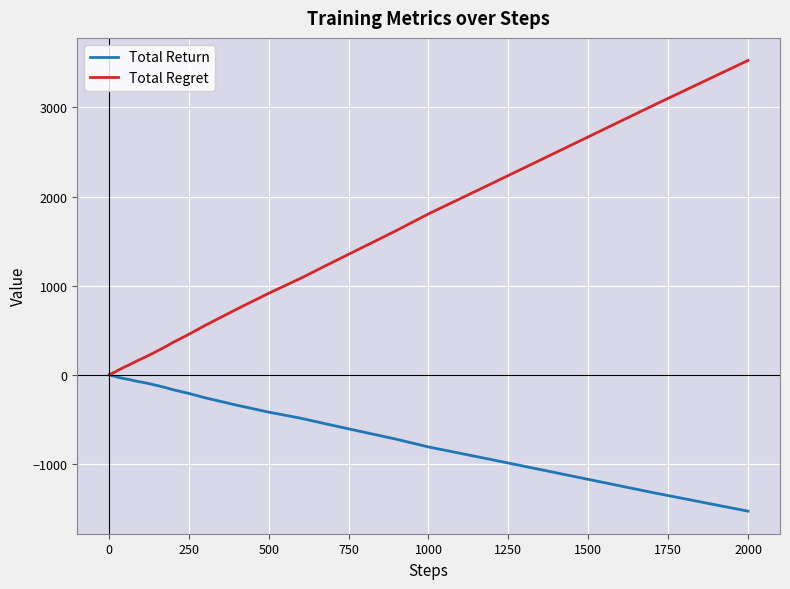

Which series has the largest range (max minus min)?

Total Regret